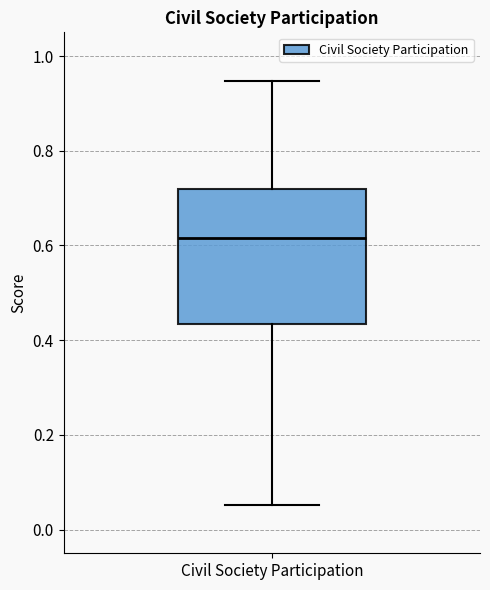

Where does the lower whisker of the box for Civil Society Participation end on the y-axis? The values are not printed on the chart, so give them approximately, as read against the axis.

0.06